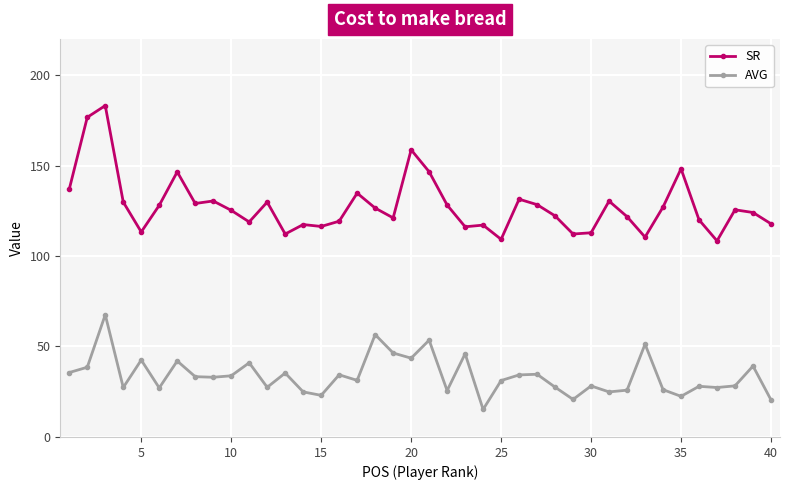

True or false: AVG has more than 2 interior local peaks.

True